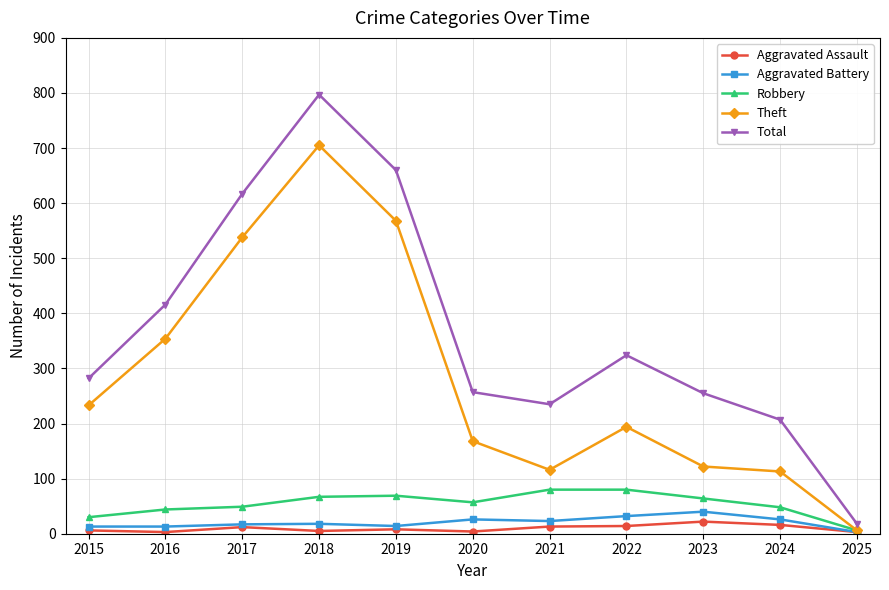

What are all the series names shown in the legend?

Aggravated Assault, Aggravated Battery, Robbery, Theft, Total